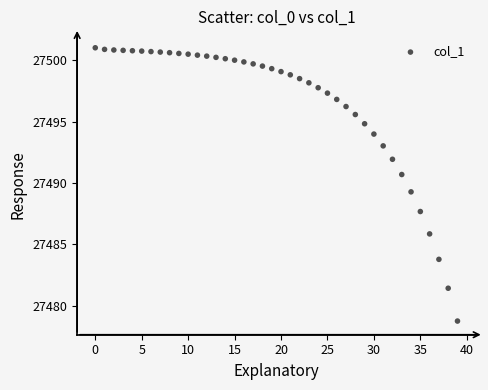

What Y value in the scatter plot is closest to 27489?

27489.3